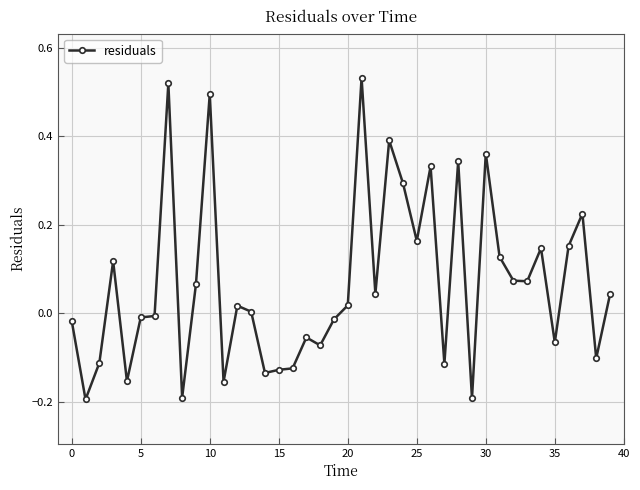

What is the difference between the second highest and second lowest values?

0.7